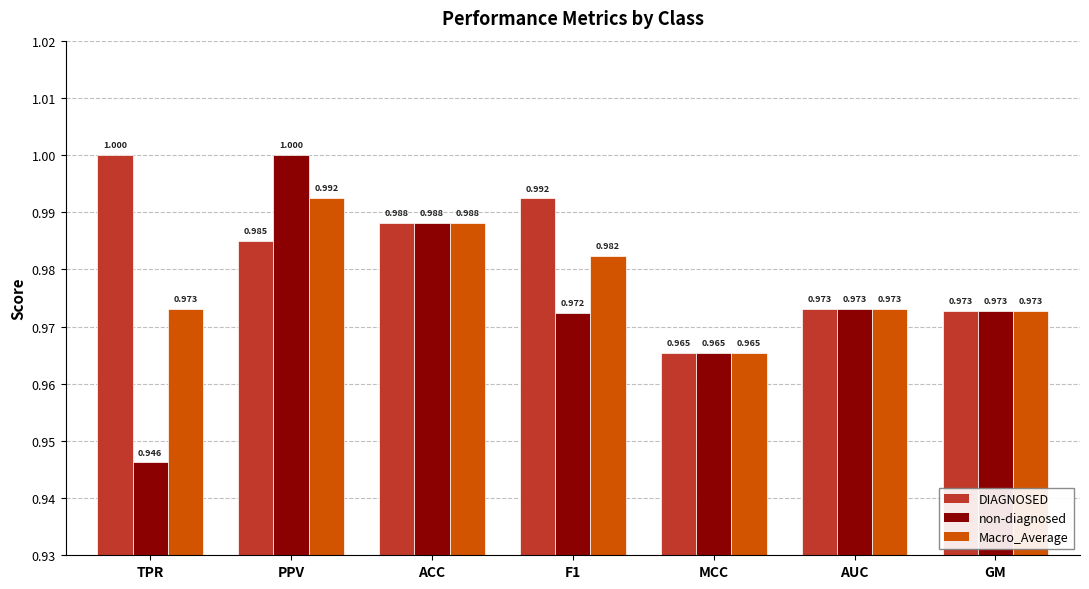

What is the label of the 4th bar from the right?

F1